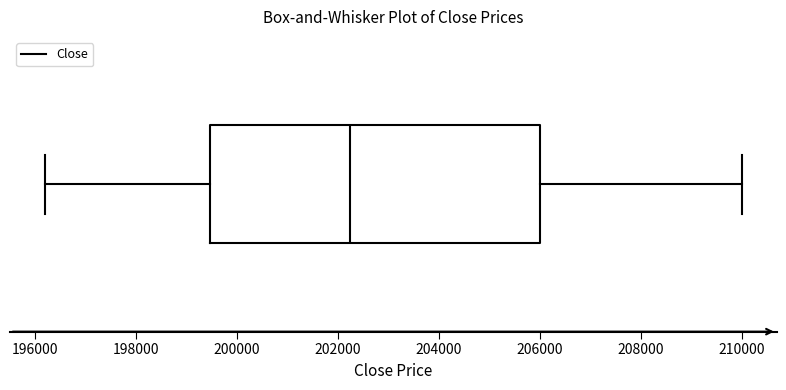

Transcribe this box plot: give where the median line is, the range the box spans, and where the two whiskers end, as read against the x-axis. The values are not printed on the chart, so give them approximately, as read against the axis.

median 202200, box 199400 to 206000, whiskers 196200 to 210000